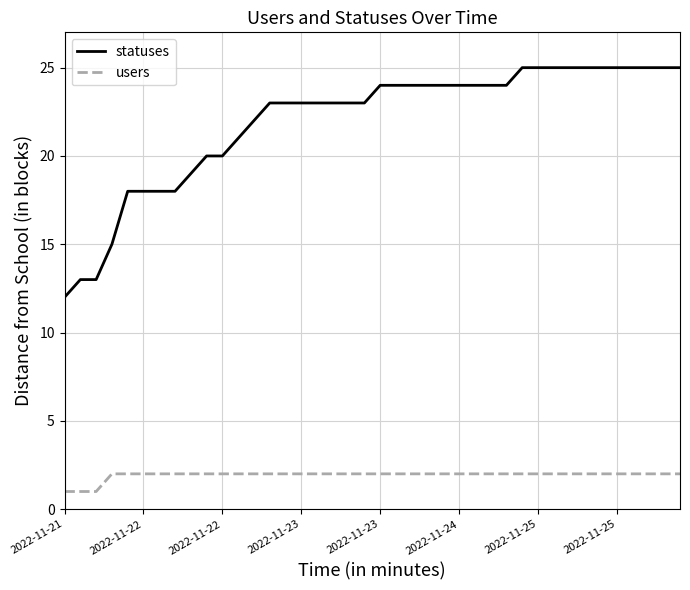

How many lines are shown in the chart?

2